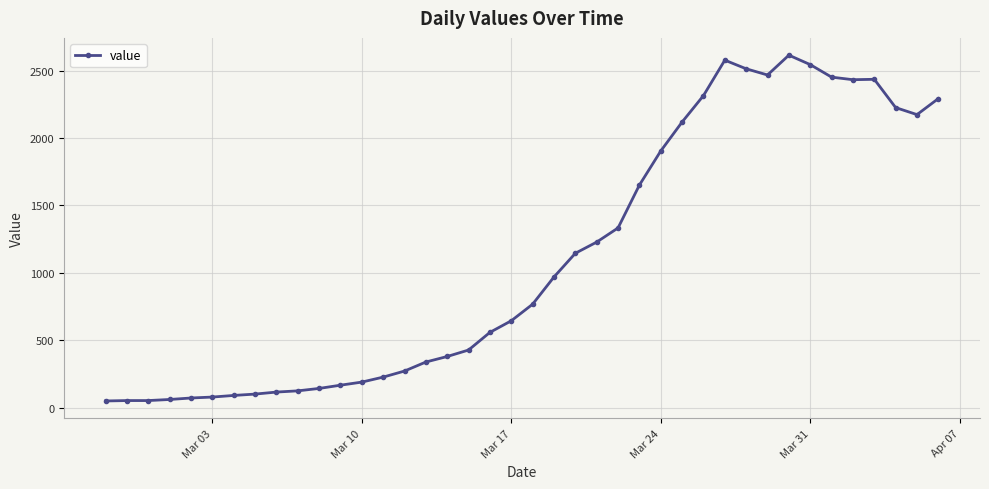

What is the greatest value displayed?

2615